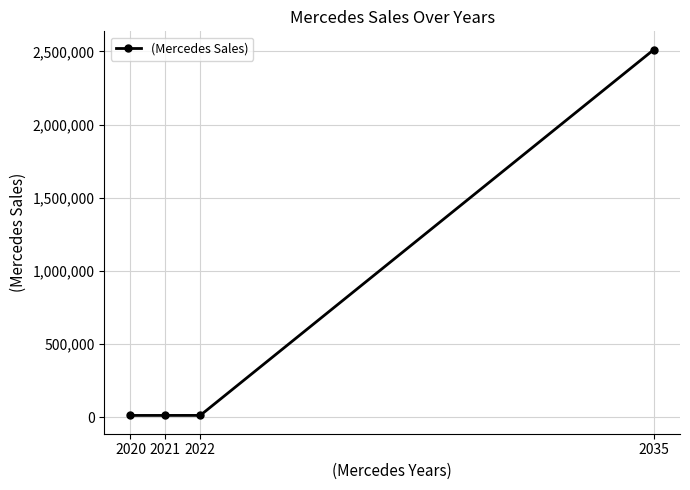

Approximately how many times larger is the value at 2035 compared to 2021?

184.3